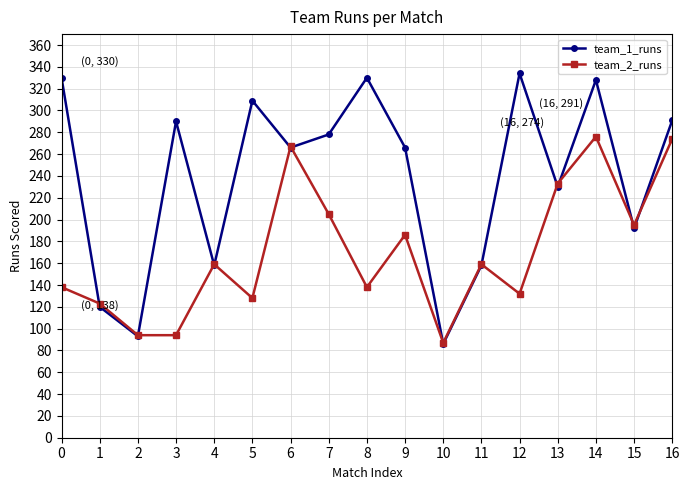

True or false: team_1_runs and team_2_runs intersect in this chart.

True